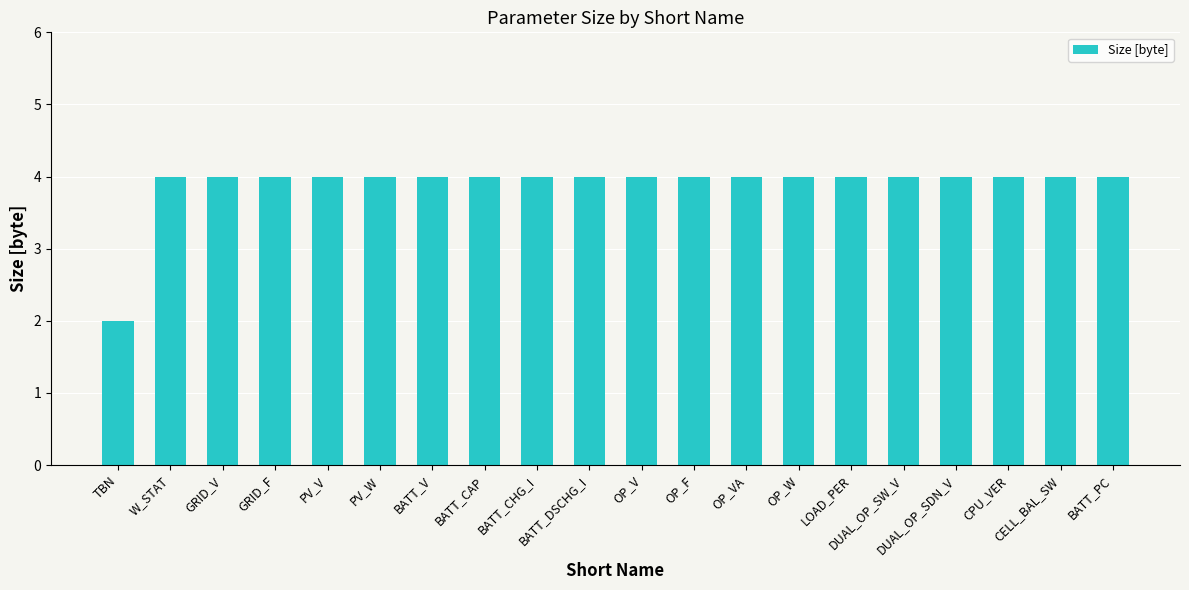

Reading left to right, list all the values displayed in this chart.

2	4	4	4	4	4	4	4	4	4	4	4	4	4	4	4	4	4	4	4